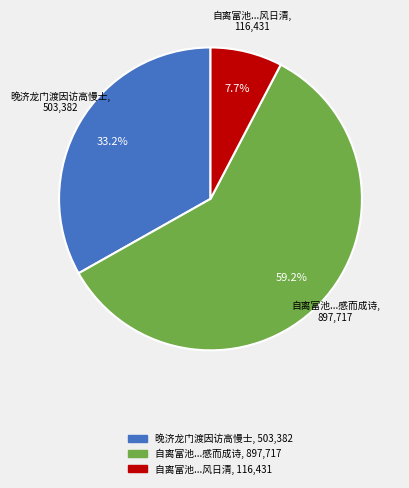

Combined, do 自离富池...感而成诗 and 晚济龙门渡因访高慢士 account for over 50%?

Yes